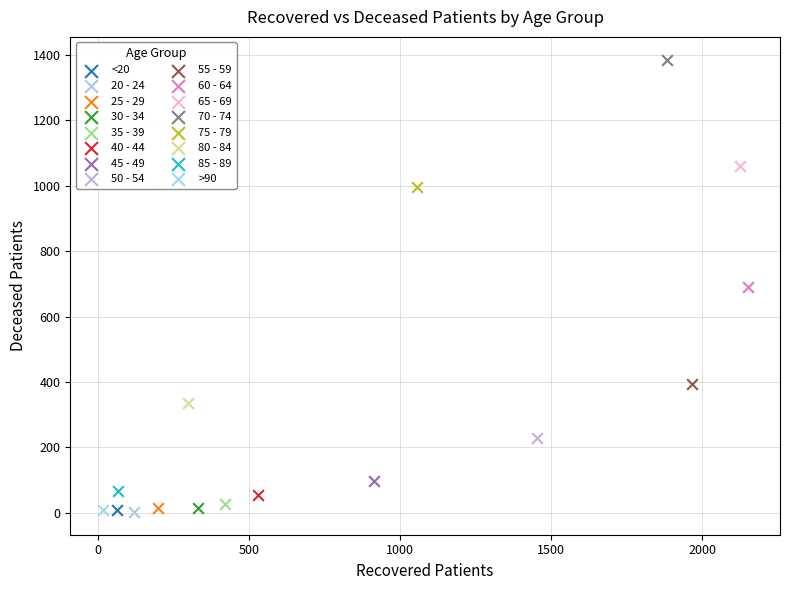

Which series reaches the maximum Y coordinate?

70 - 74